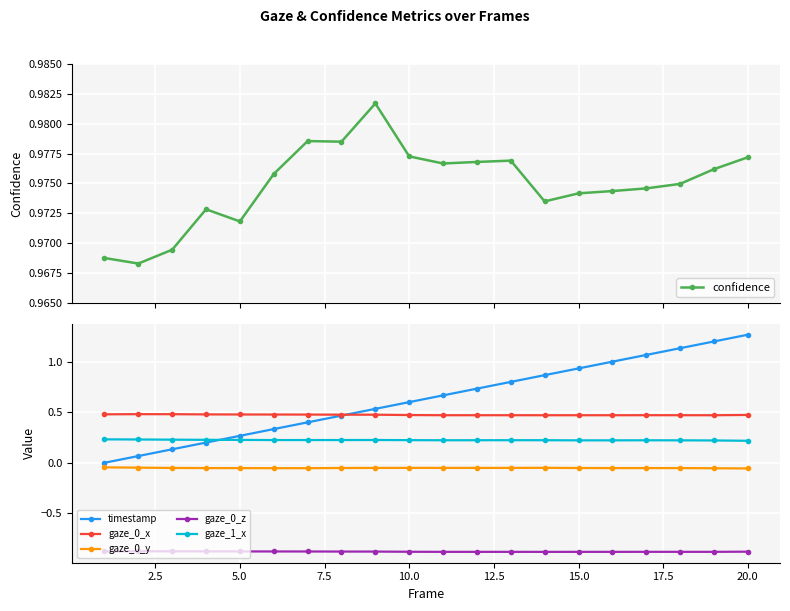

Reading left to right, what are all the values shown in this chart?

confidence: 1.0	1.0	1.0	1.0	1.0	1.0	1.0	1.0	1.0	1.0	1.0	1.0	1.0	1.0	1.0	1.0	1.0	1.0	1.0	1.0
timestamp: 0.0	0.1	0.1	0.2	0.3	0.3	0.4	0.5	0.5	0.6	0.7	0.7	0.8	0.9	0.9	1.0	1.1	1.1	1.2	1.3
gaze_0_x: 0.5	0.5	0.5	0.5	0.5	0.5	0.5	0.5	0.5	0.5	0.5	0.5	0.5	0.5	0.5	0.5	0.5	0.5	0.5	0.5
gaze_0_y: -0.0	-0.0	-0.1	-0.1	-0.1	-0.1	-0.1	-0.1	-0.1	-0.1	-0.1	-0.1	-0.1	-0.0	-0.1	-0.1	-0.1	-0.1	-0.1	-0.1
gaze_0_z: -0.9	-0.9	-0.9	-0.9	-0.9	-0.9	-0.9	-0.9	-0.9	-0.9	-0.9	-0.9	-0.9	-0.9	-0.9	-0.9	-0.9	-0.9	-0.9	-0.9
gaze_1_x: 0.2	0.2	0.2	0.2	0.2	0.2	0.2	0.2	0.2	0.2	0.2	0.2	0.2	0.2	0.2	0.2	0.2	0.2	0.2	0.2